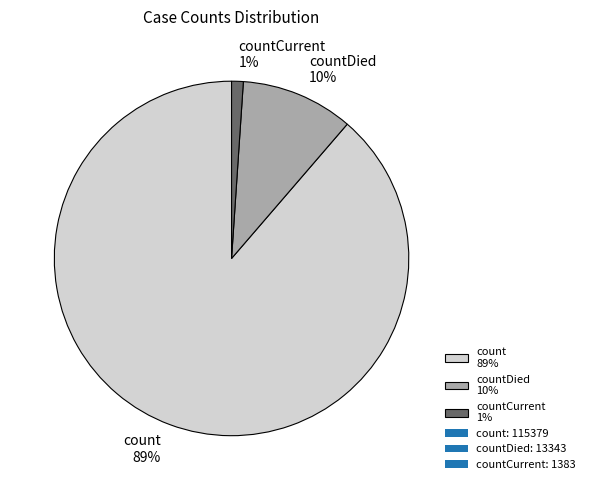

To the nearest percent, what portion does count 89% represent?

89%